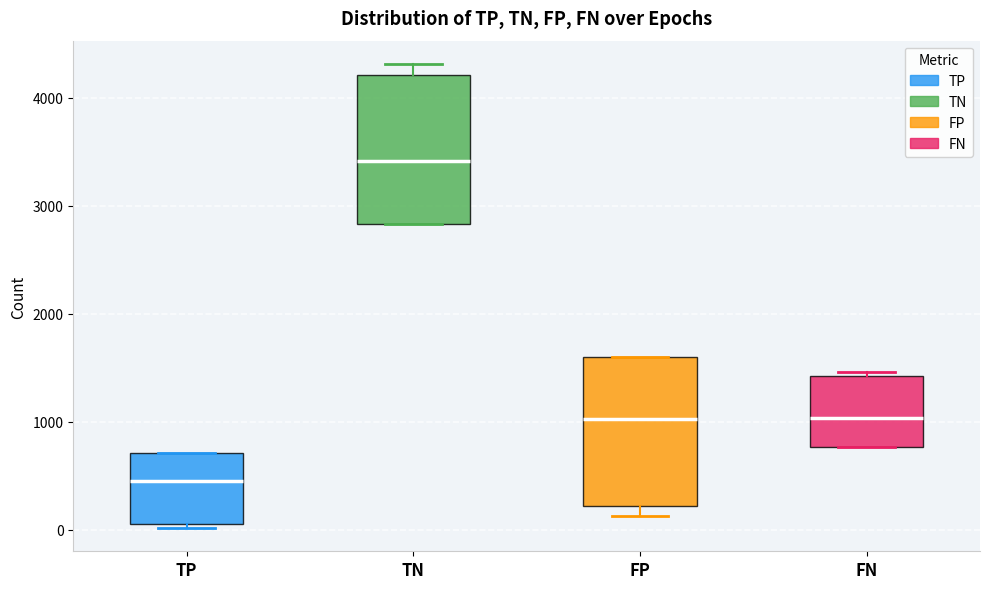

Reading left to right, read every box against the y-axis: the position of its median line, the range the box covers, and the ends of its whiskers. The values are not printed on the chart, so give them approximately, as read against the axis.

TP: median 400, box 100 to 700, whiskers 0 to 700
TN: median 3400, box 2800 to 4200, whiskers 2800 to 4300
FP: median 1000, box 200 to 1600, whiskers 100 to 1600
FN: median 1000, box 800 to 1400, whiskers 800 to 1500